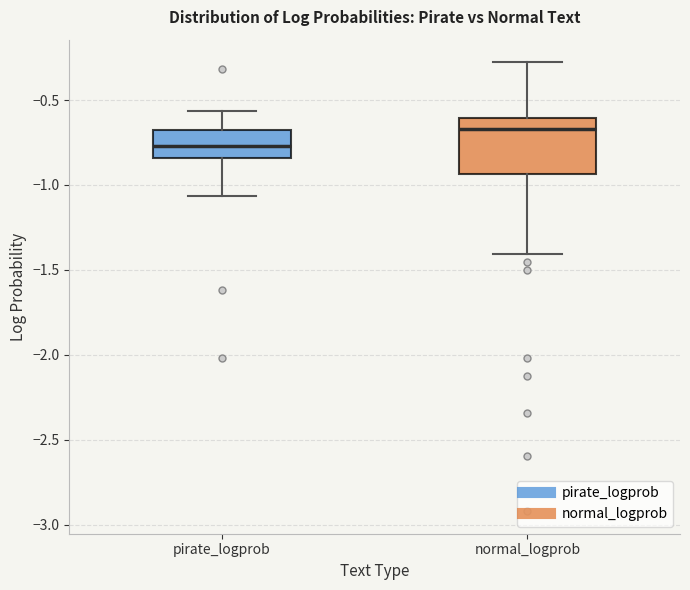

Comparing the boxes themselves (not the whiskers), which one is the tallest?

normal_logprob